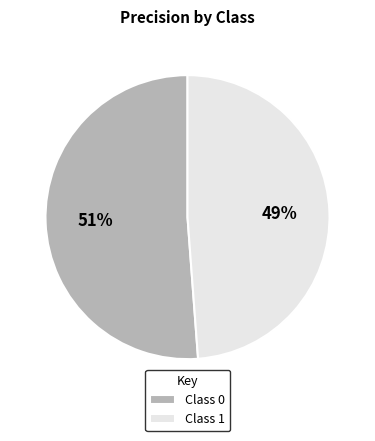

What is the smallest slice in the pie chart?

Class 1